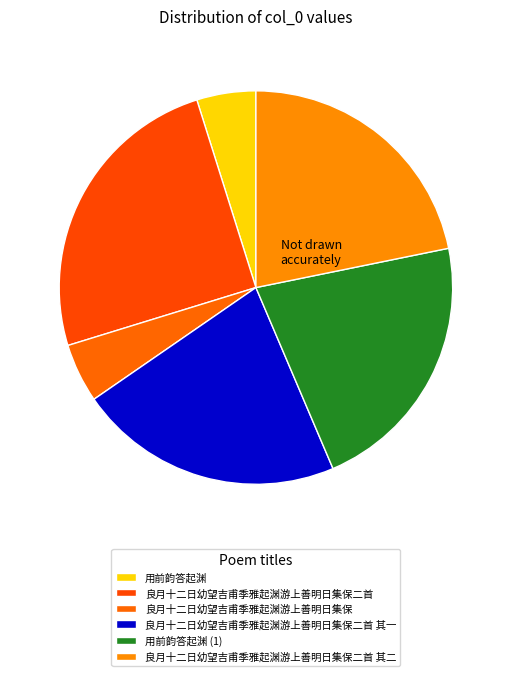

What is the change in value from 用前韵答起渊 to 良月十二日幼望吉甫季雅起渊游上善明日集保二首 其二?

+766113